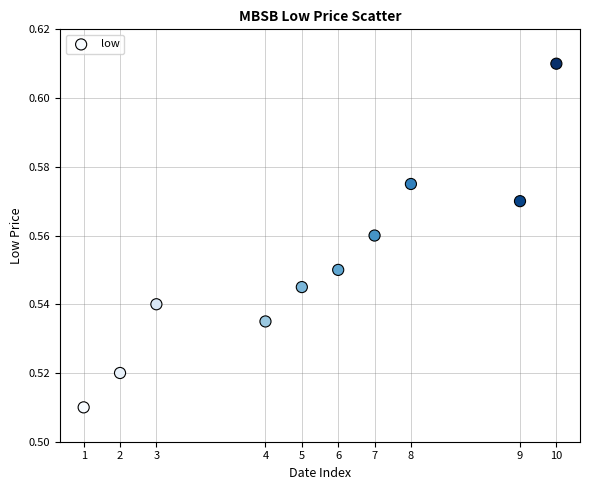

What is the average X value?

1585638720.0